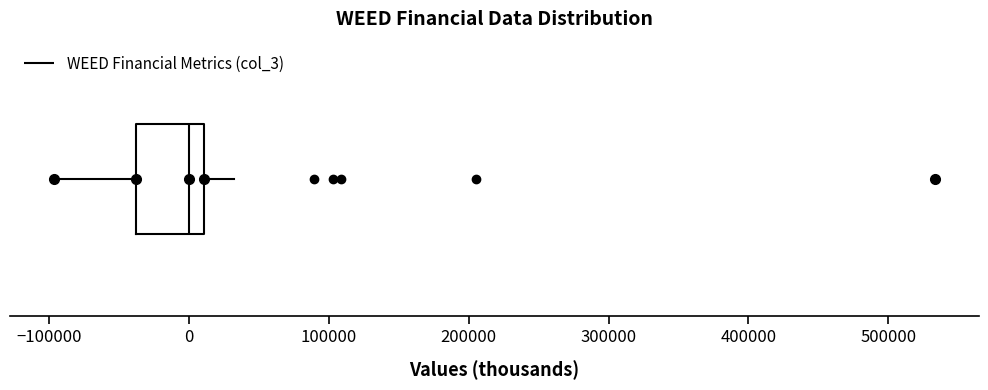

Read this box plot against the x-axis: the position of the median line, the range covered by the box, and the ends of both whiskers. The values are not printed on the chart, so give them approximately, as read against the axis.

median 0, box -40000 to 10000, whiskers -100000 to 30000